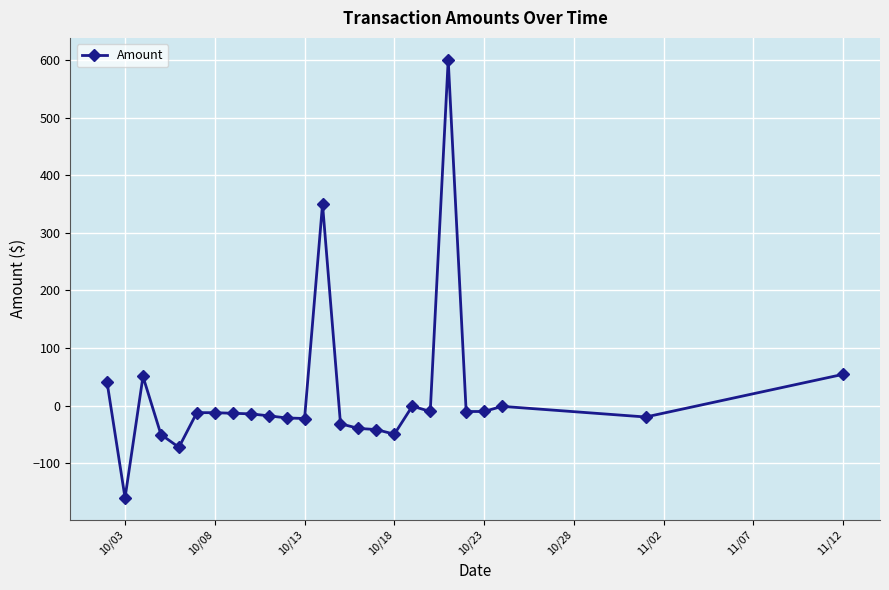

What is the difference between the maximum and minimum values?

760.5